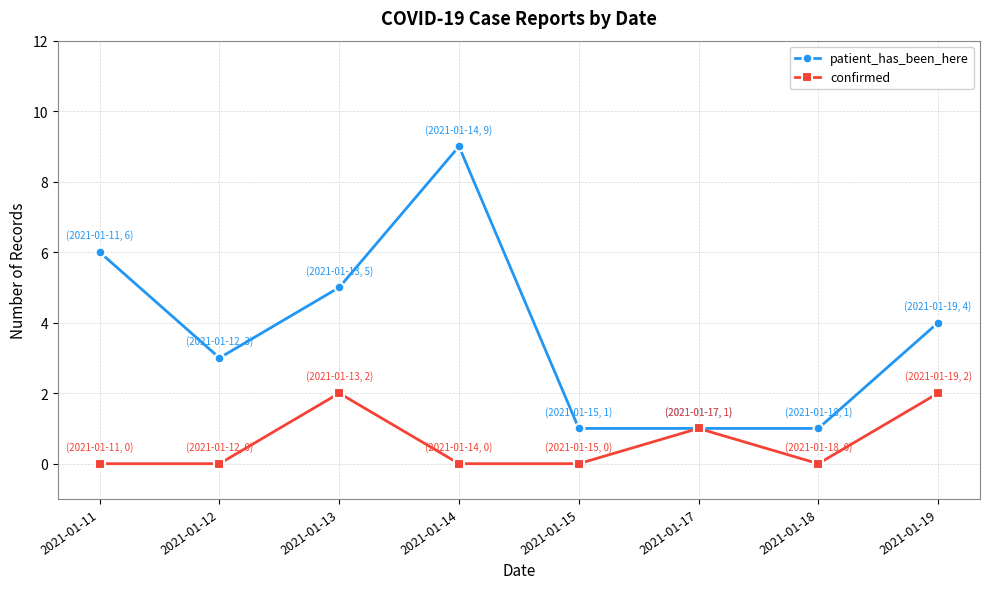

Reading left to right, transcribe all the data shown in this chart.

patient_has_been_here: 2021-01-11=6	2021-01-12=3	2021-01-13=5	2021-01-14=9	2021-01-15=1	2021-01-17=1	2021-01-18=1	2021-01-19=4
confirmed: 2021-01-11=0	2021-01-12=0	2021-01-13=2	2021-01-14=0	2021-01-15=0	2021-01-17=1	2021-01-18=0	2021-01-19=2